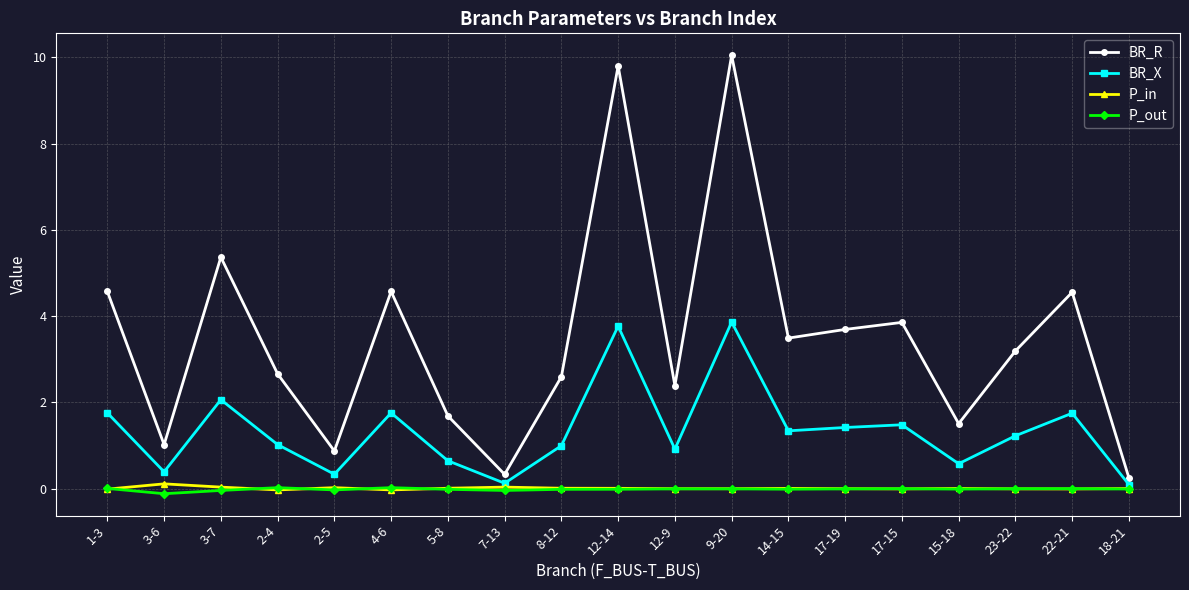

Is it true that BR_X equals 0.4 at 3-6?

True